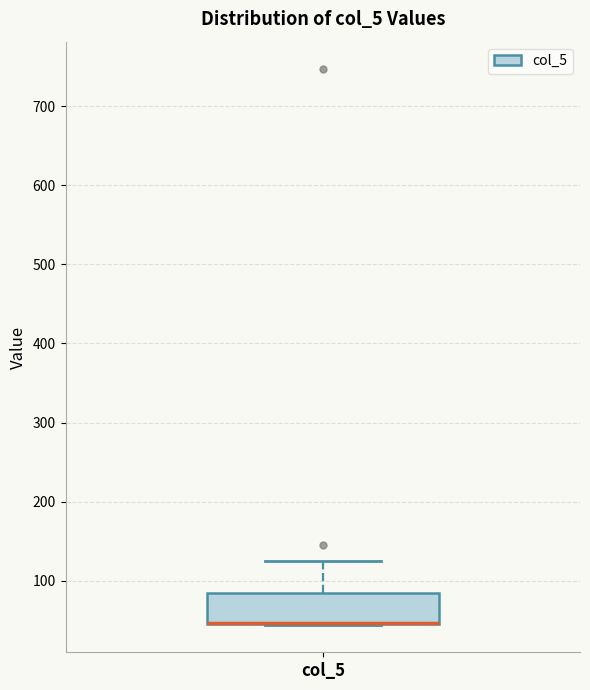

Read this box plot against the y-axis: the position of the median line, the range covered by the box, and the ends of both whiskers. The values are not printed on the chart, so give them approximately, as read against the axis.

median 50 (drawn on the box's lower edge), box 50 to 90, whiskers 40 to 120